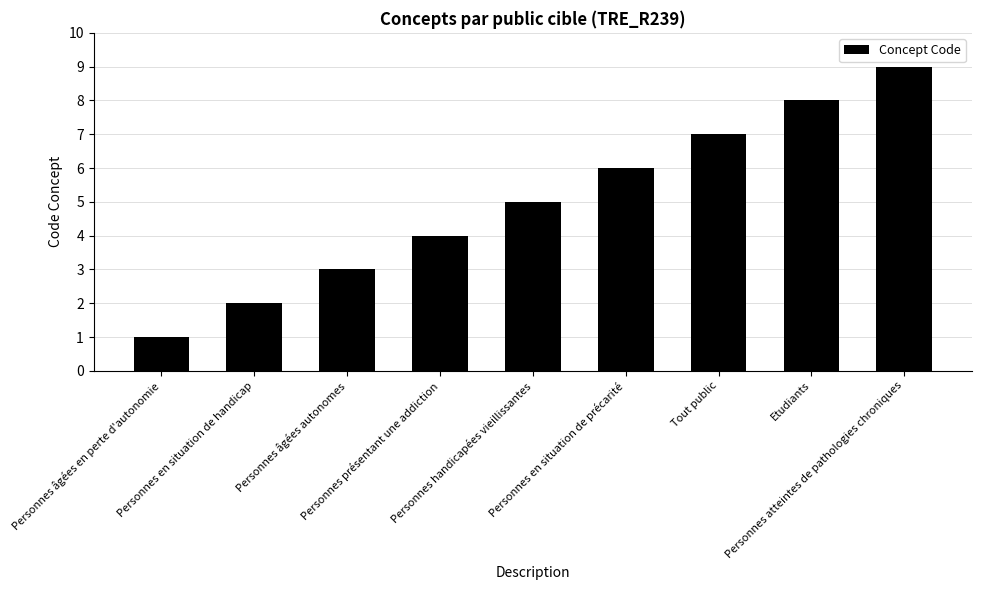

What is the difference between the second highest and minimum values?

7